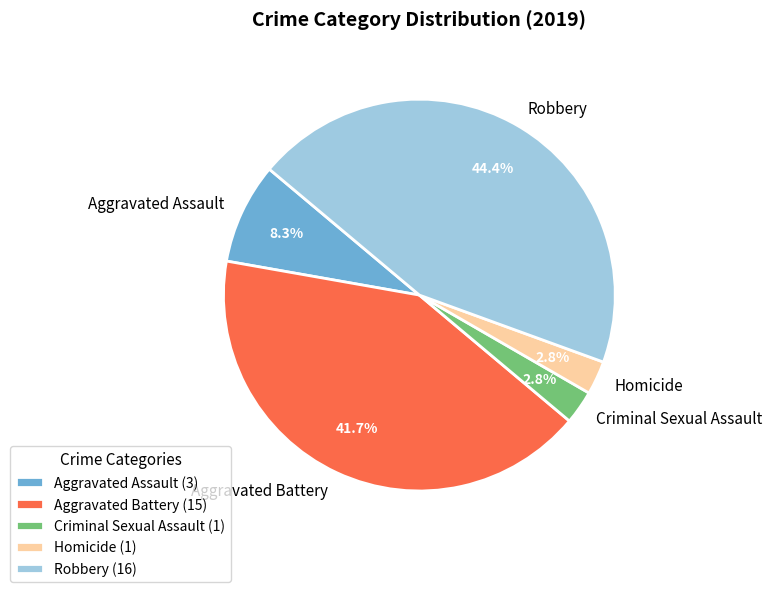

To the nearest percent, what portion does Homicide represent?

3%